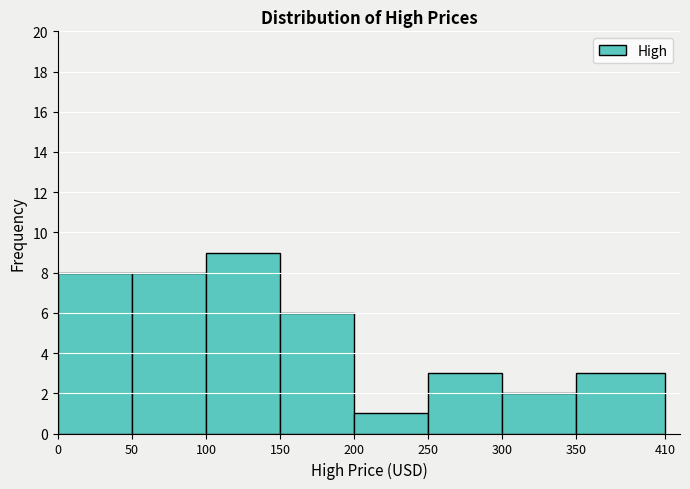

How tall is the bar that spans 100 to 150 on the x-axis? The values are not printed on the chart, so give them approximately, as read against the axis.

9